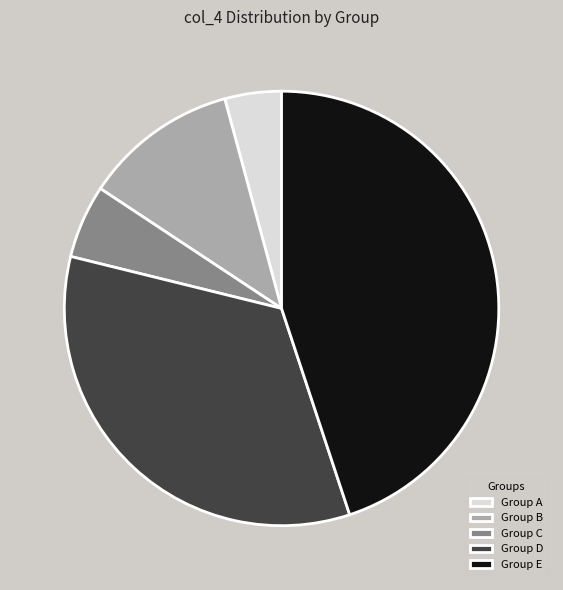

Do Group D and Group B together represent more than half of the pie?

No